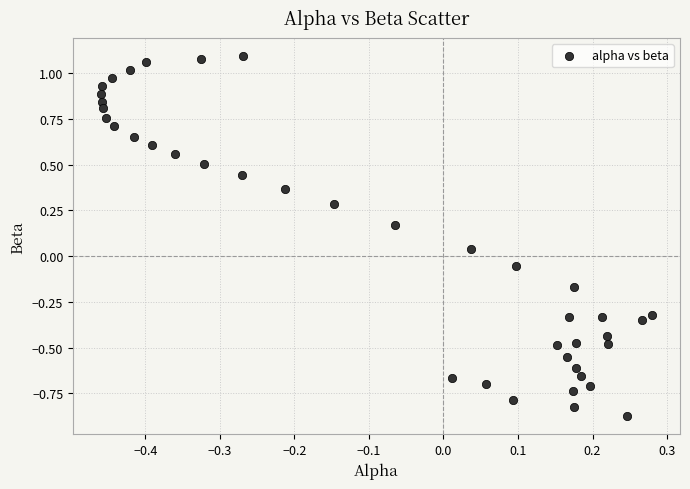

What is the range of Y values (max minus min)?

2.0